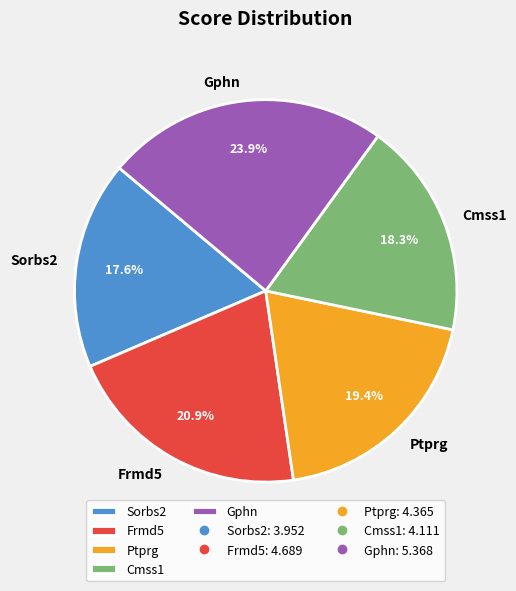

To the nearest percent, what portion does Cmss1 represent?

18%